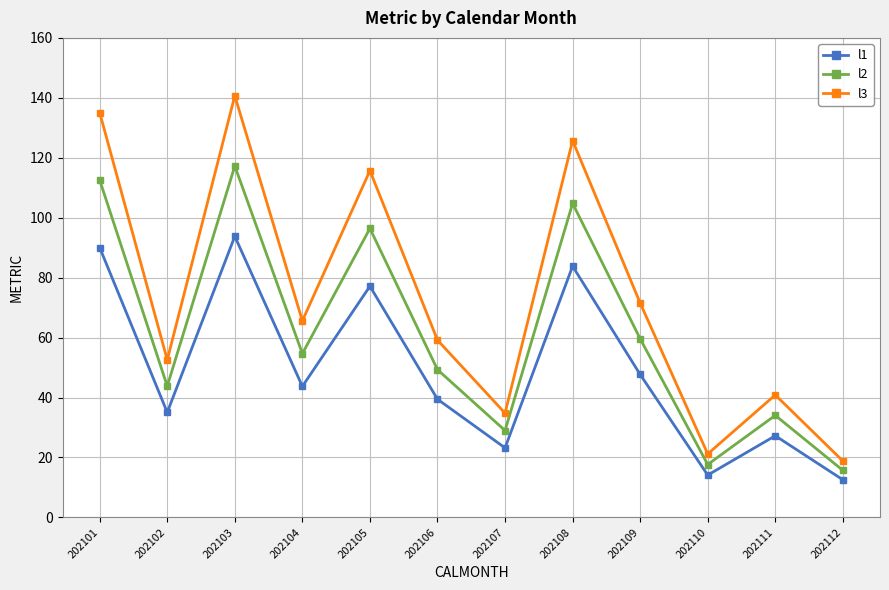

Where is l3 nearest to the value 79?

202109